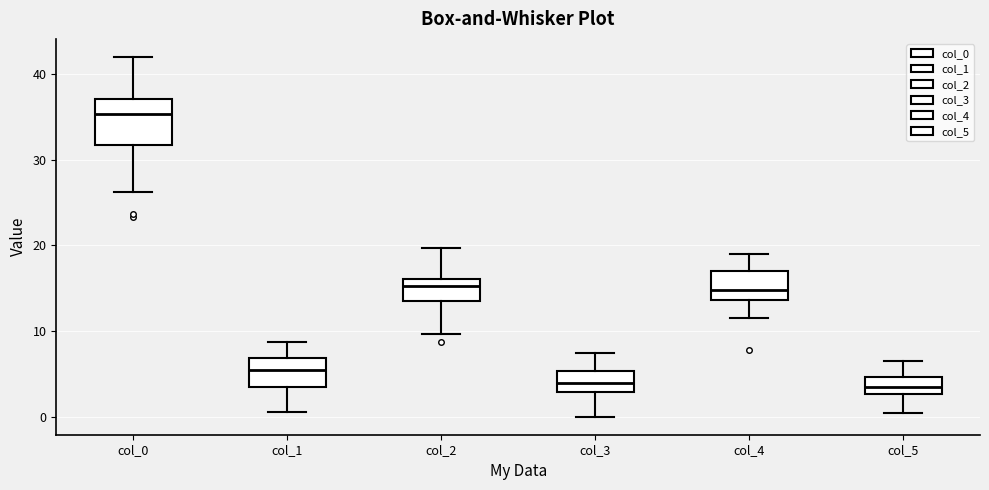

Which box has the highest median line?

col_0